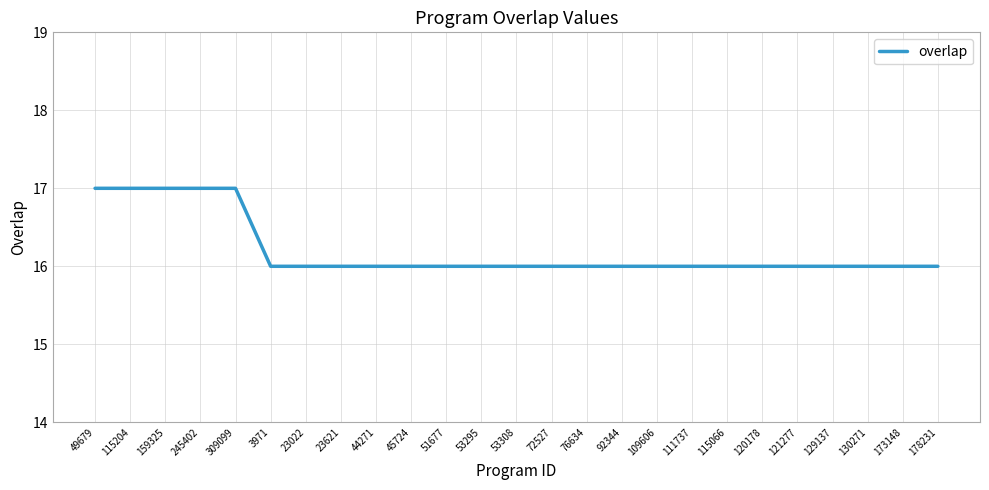

What position from the right is 76634?

11